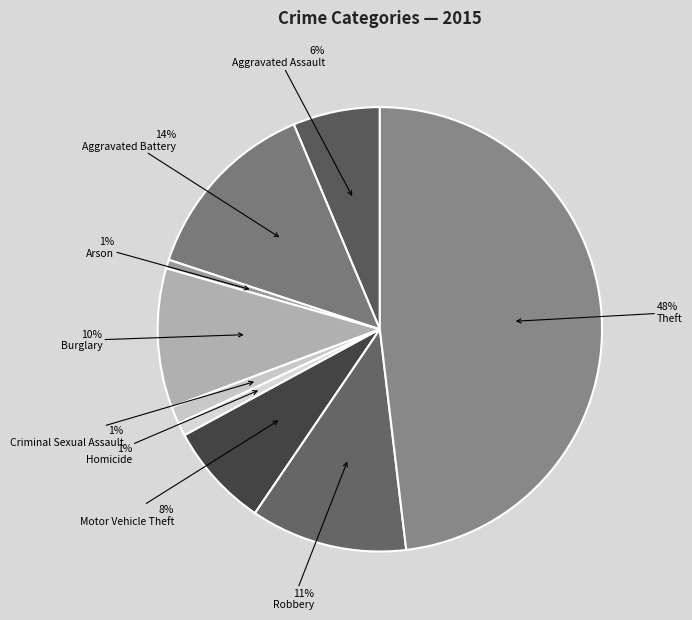

Do Aggravated Battery and Aggravated Assault together represent more than half of the pie?

No